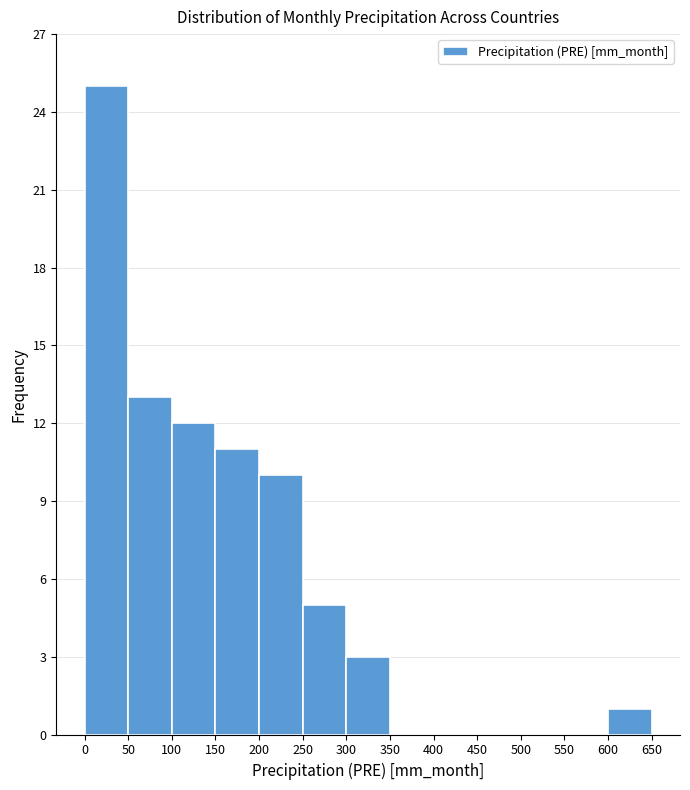

Reading left to right, transcribe this chart: for each bar, give the range it covers on the x-axis and its height. The values are not printed on the chart, so give them approximately, as read against the axis.

0 to 50: 25
50 to 100: 13
100 to 150: 12
150 to 200: 11
200 to 250: 10
250 to 300: 5
300 to 350: 3
350 to 400: 0
400 to 450: 0
450 to 500: 0
500 to 550: 0
550 to 600: 0
600 to 650: 1